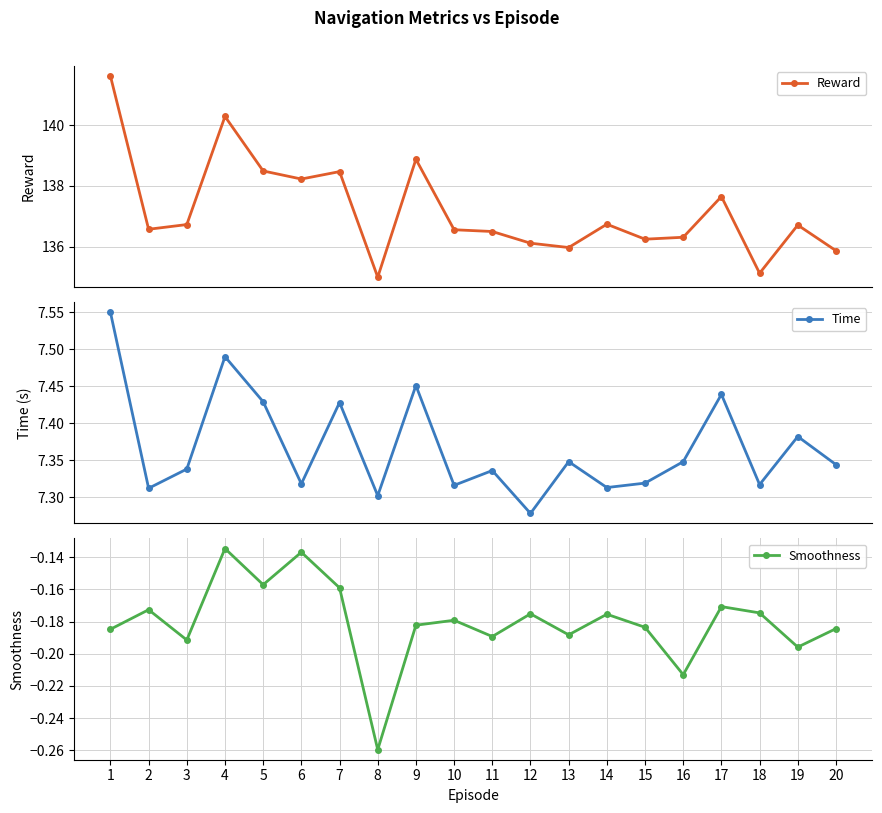

List the series in order of their peak value, highest first.

Reward, Time, Smoothness